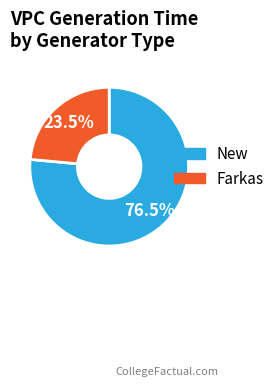

Is there a majority slice in this chart?

Yes